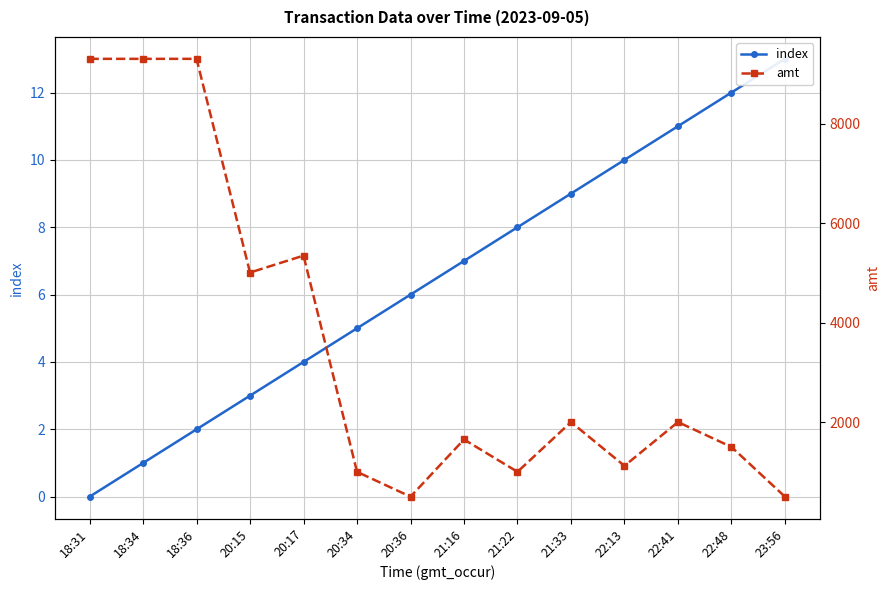

Reading left to right, extract all data points from this chart.

index: 18:31=0.0	18:34=1.0	18:36=2.0	20:15=3.0	20:17=4.0	20:34=5.0	20:36=6.0	21:16=7.0	21:22=8.0	21:33=9.0	22:13=10.0	22:41=11.0	22:48=12.0	23:56=13.0
amt: 18:31=9300.0	18:34=9300.0	18:36=9300.0	20:15=5005.0	20:17=5345.0	20:34=1000.0	20:36=500.5	21:16=1650.0	21:22=1000.0	21:33=2000.0	22:13=1120.0	22:41=2000.0	22:48=1500.0	23:56=500.0